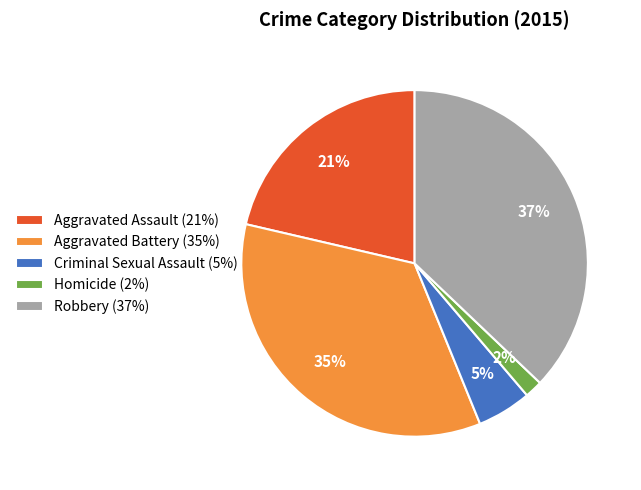

How many slices are in this pie chart?

5